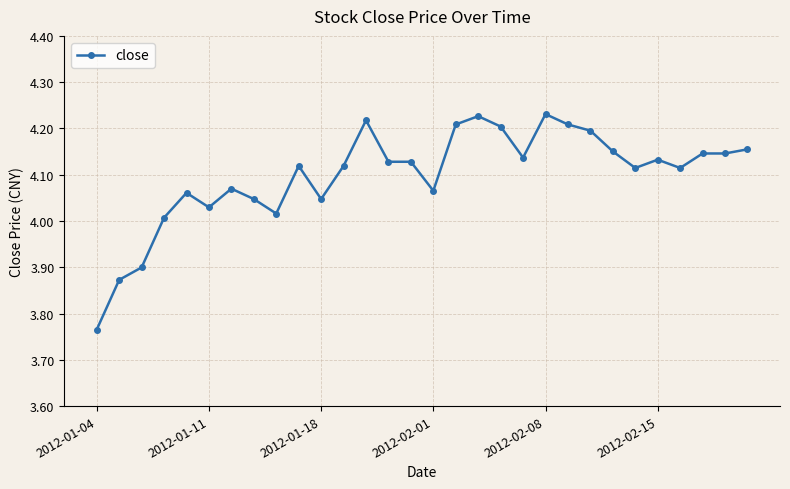

How many series are shown in this chart?

1